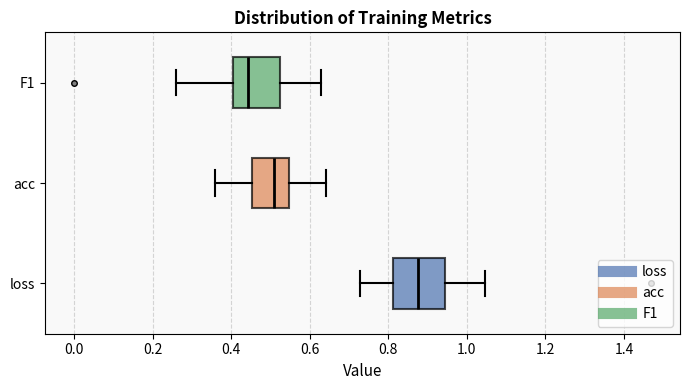

Where does the median line of the box for acc sit on the x-axis? The values are not printed on the chart, so give them approximately, as read against the axis.

0.50